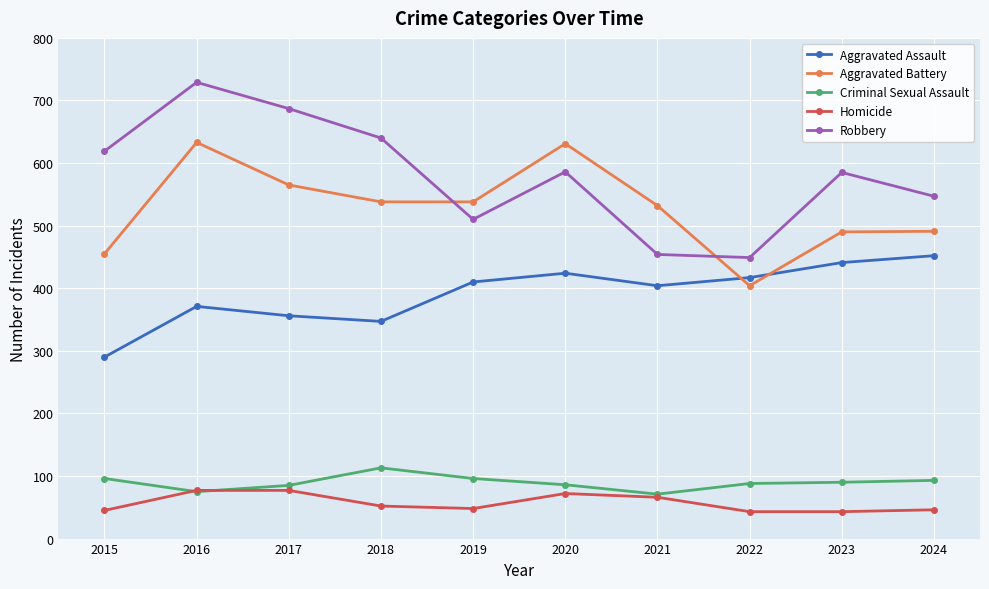

Which series has the widest spread of values?

Robbery